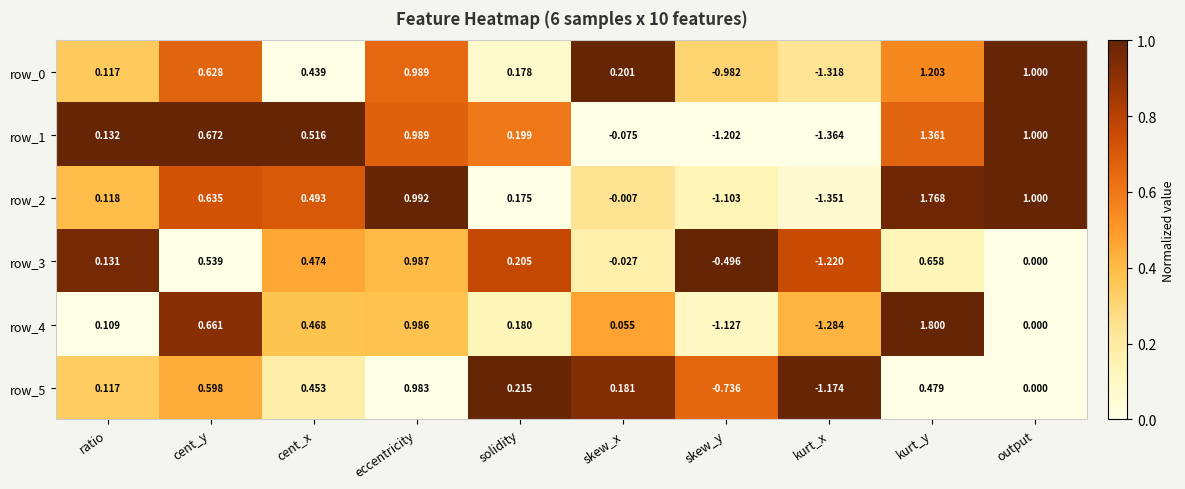

Count the number of data series in this chart.

6